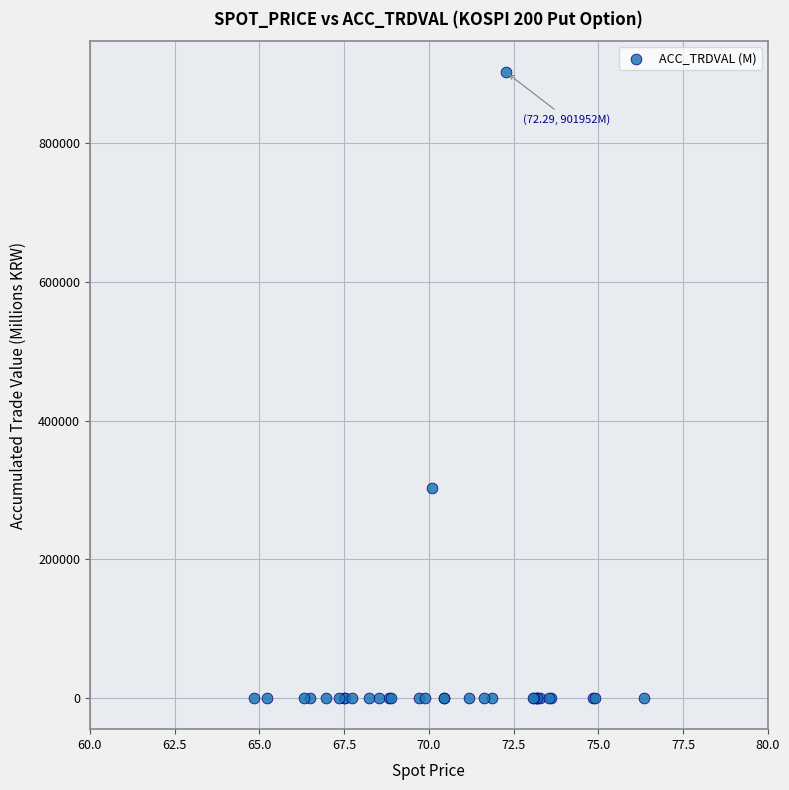

What Y value in the scatter plot is closest to 450976?

302631.5